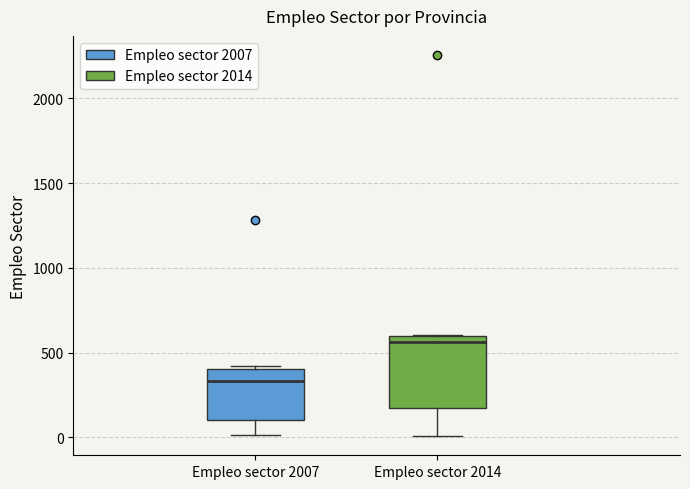

Which box has the lowest median line?

Empleo sector 2007